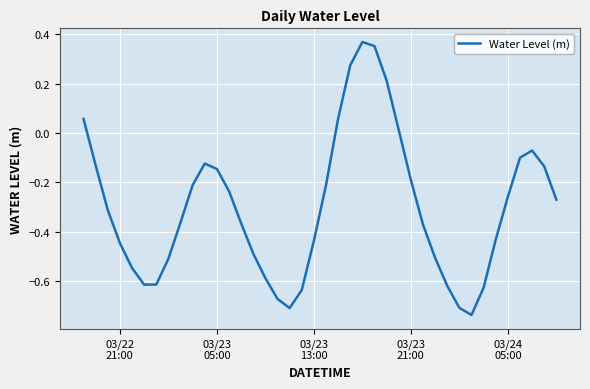

What is the difference between the maximum and minimum values?

1.1